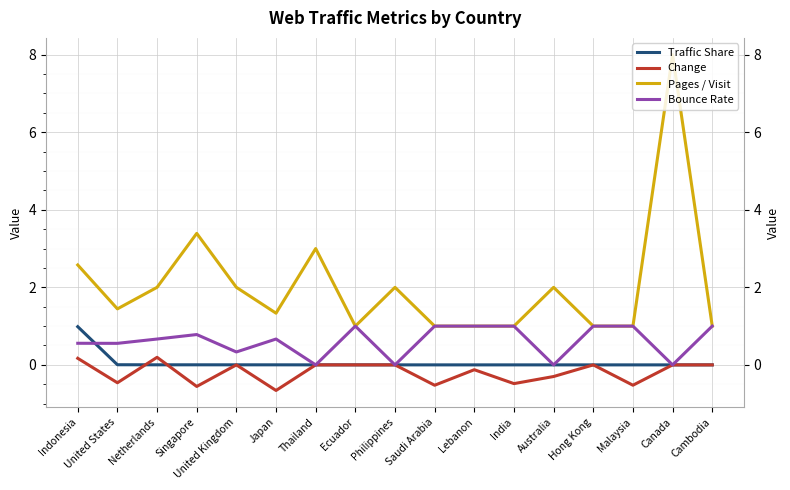

How many values in Change are below zero?

8